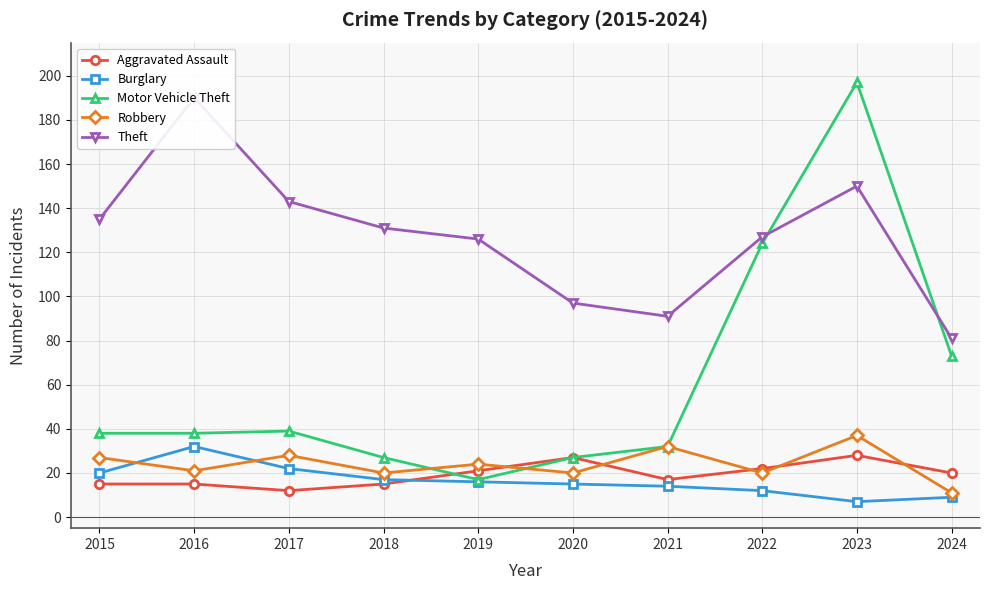

At which label does Burglary first exceed 16?

2015